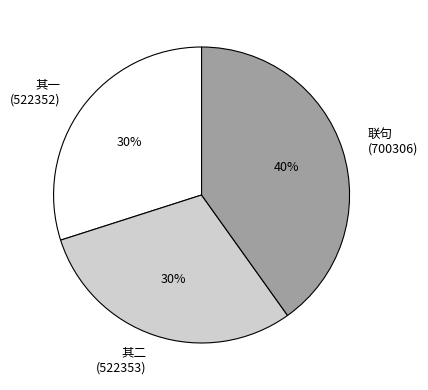

Is the sum of 其一 (522352) and 联句 (700306) greater than half?

Yes